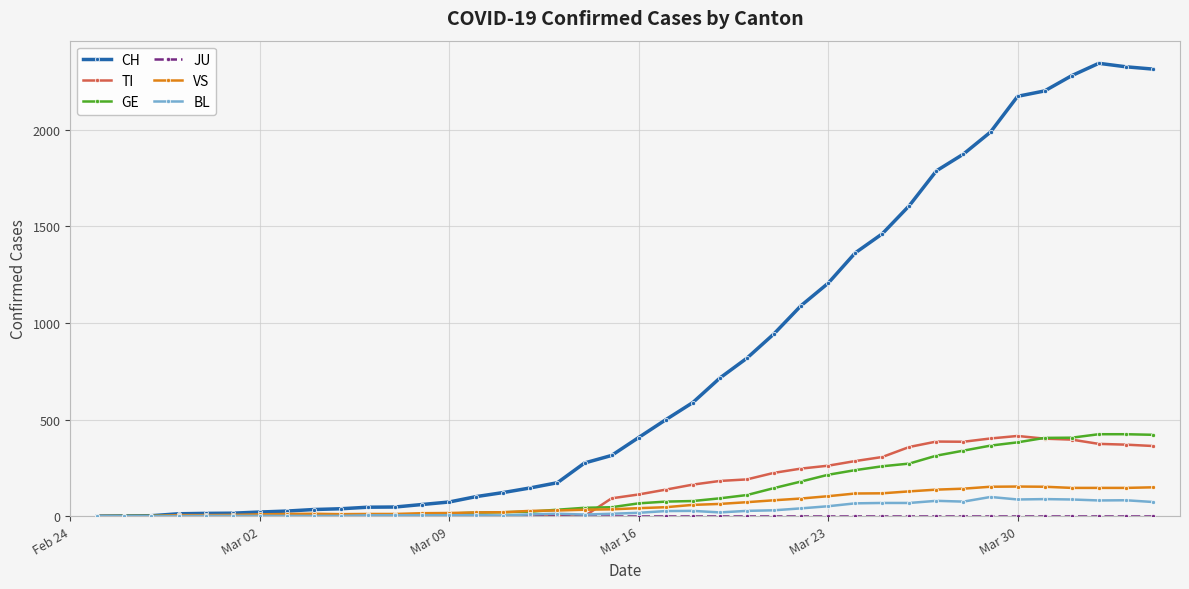

What is the maximum value shown in the chart?

2345